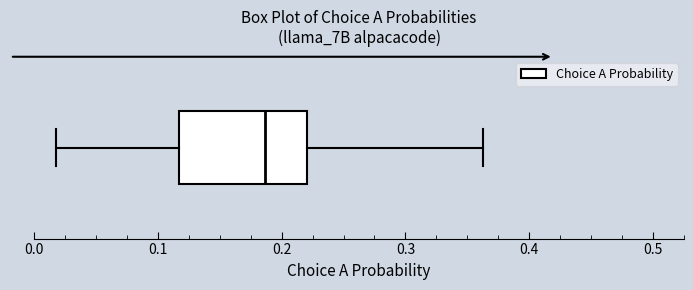

Transcribe this box plot: give where the median line is, the range the box spans, and where the two whiskers end, as read against the x-axis. The values are not printed on the chart, so give them approximately, as read against the axis.

median 0.19, box 0.12 to 0.22, whiskers 0.02 to 0.36